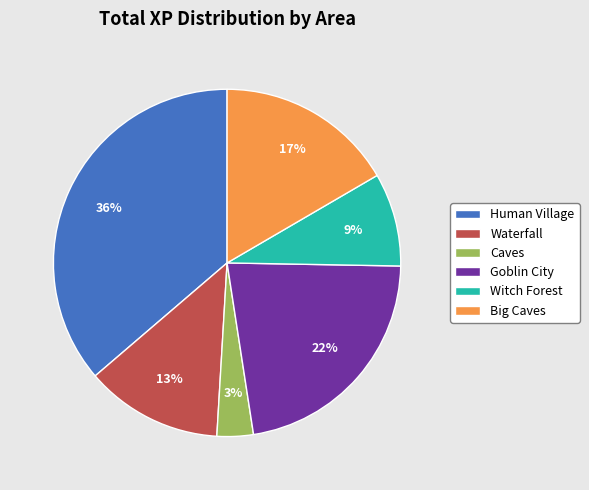

To the nearest percent, what is the difference between the largest and smallest slice percentages?

33%